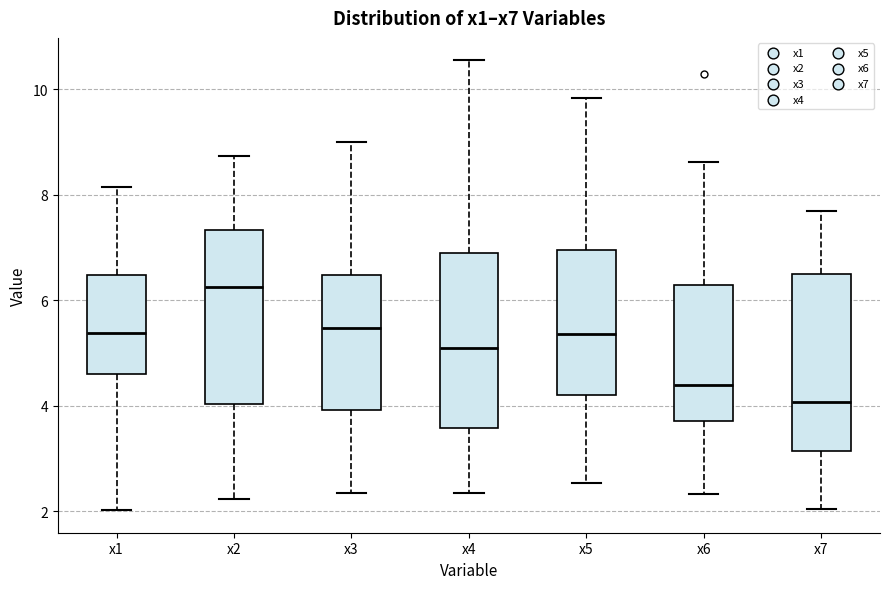

Which box has the lowest median line?

x7